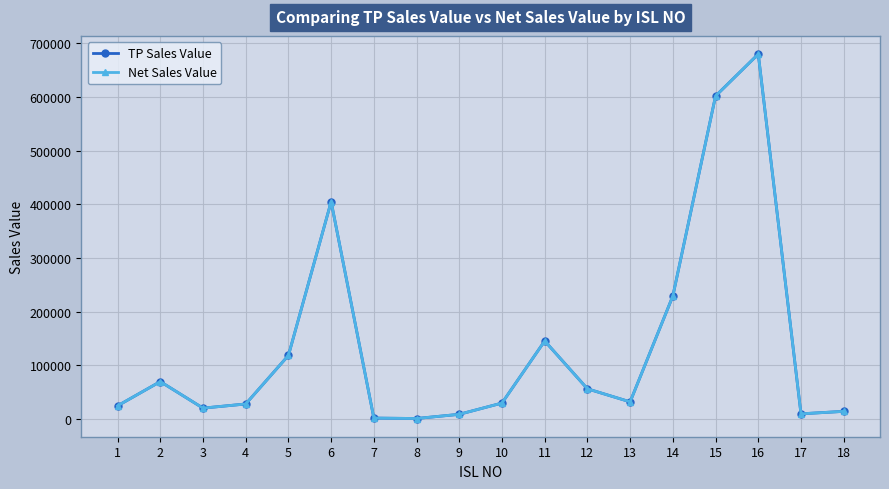

At which category is the sum across all series the highest?

16